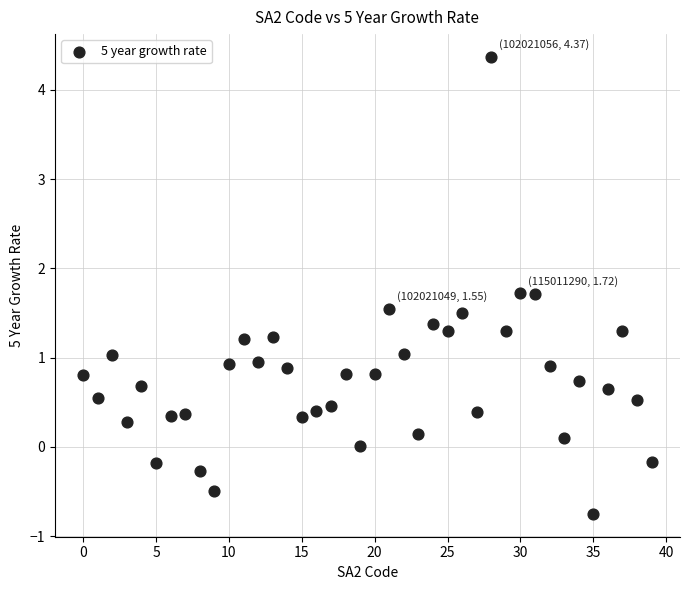

What is the range of Y values (max minus min)?

5.1